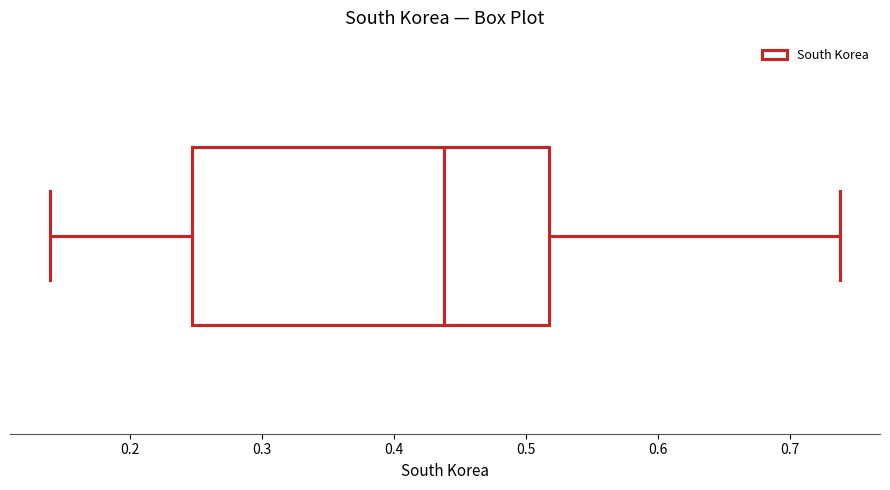

Transcribe this box plot: give where the median line is, the range the box spans, and where the two whiskers end, as read against the x-axis. The values are not printed on the chart, so give them approximately, as read against the axis.

median 0.44, box 0.25 to 0.52, whiskers 0.14 to 0.74